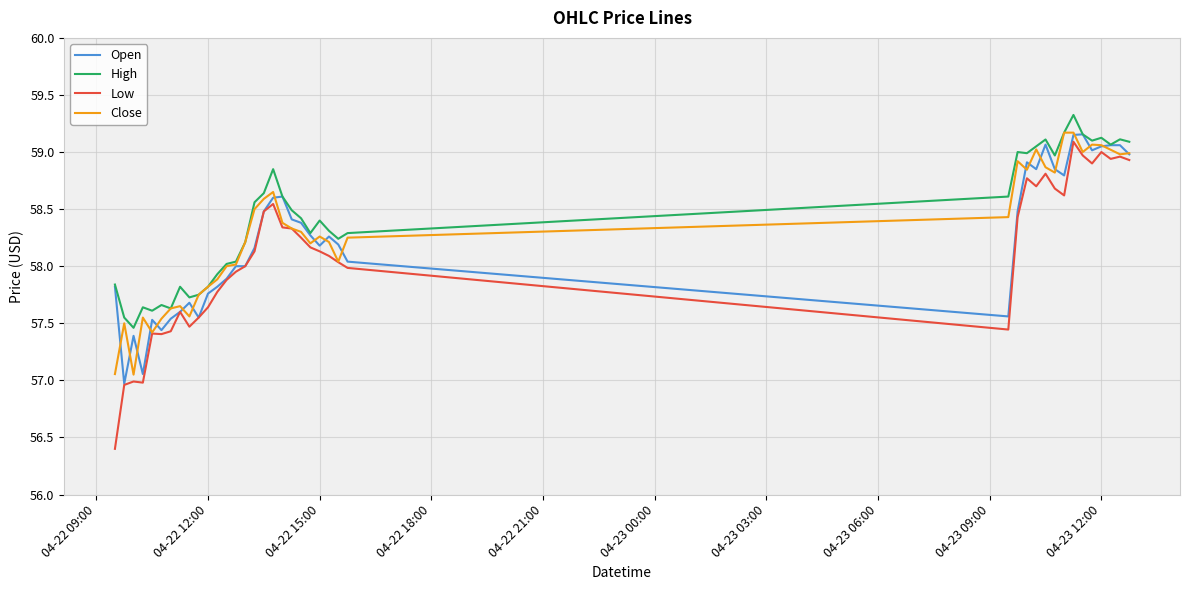

What are all the series names shown in the legend?

Open, High, Low, Close